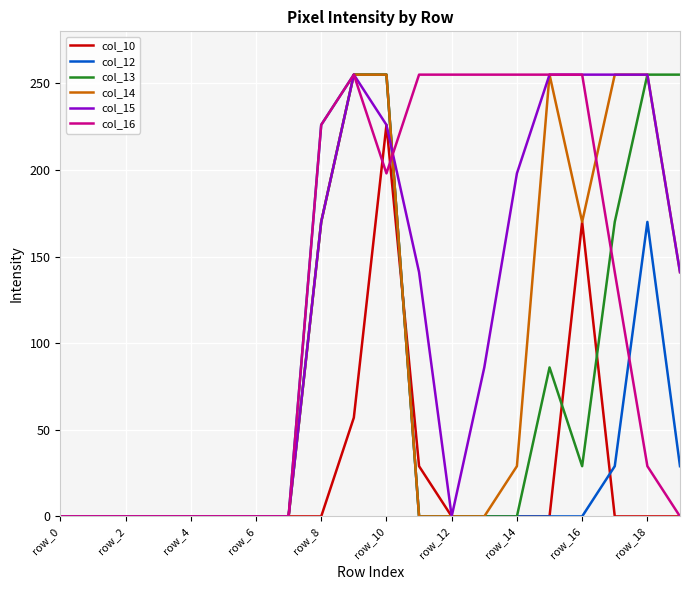

What is the maximum value shown in the chart?

255